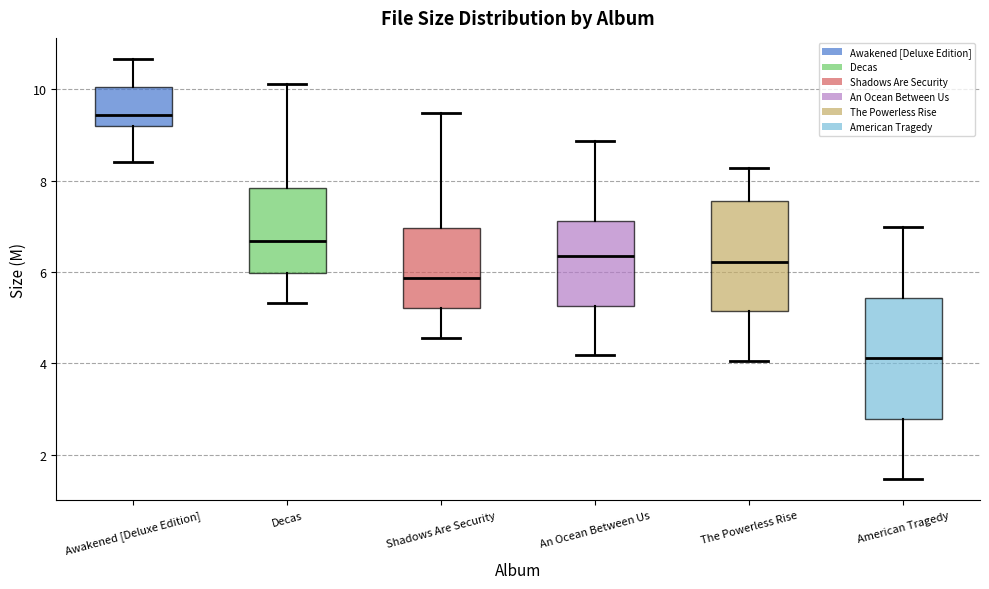

Reading left to right, read every box against the y-axis: the position of its median line, the range the box covers, and the ends of its whiskers. The values are not printed on the chart, so give them approximately, as read against the axis.

Awakened [Deluxe Edition]: median 9.4, box 9.2 to 10.0, whiskers 8.4 to 10.6
Decas: median 6.6, box 6.0 to 7.8, whiskers 5.4 to 10.2
Shadows Are Security: median 5.8, box 5.2 to 7.0, whiskers 4.6 to 9.4
An Ocean Between Us: median 6.4, box 5.2 to 7.2, whiskers 4.2 to 8.8
The Powerless Rise: median 6.2, box 5.2 to 7.6, whiskers 4.0 to 8.2
American Tragedy: median 4.2, box 2.8 to 5.4, whiskers 1.4 to 7.0